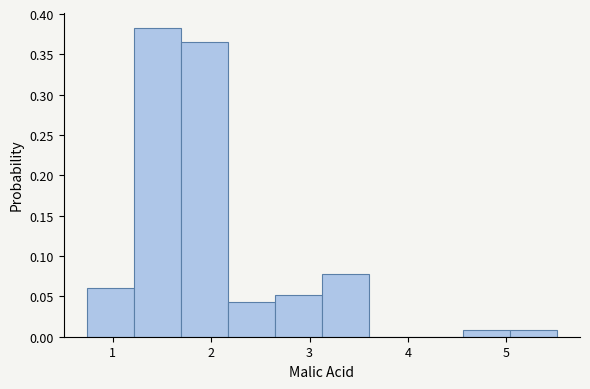

Reading left to right, transcribe this chart: for each bar, give the range it covers on the x-axis and its height. Neither the bar edges nor the heights are printed on the chart, so give them approximately, as read against the axes.

0.7 to 1.2: 0.060
1.2 to 1.7: 0.385
1.7 to 2.2: 0.365
2.2 to 2.6: 0.045
2.6 to 3.1: 0.050
3.1 to 3.6: 0.080
3.6 to 4.1: 0
4.1 to 4.6: 0
4.6 to 5.0: 0.010
5.0 to 5.5: 0.010